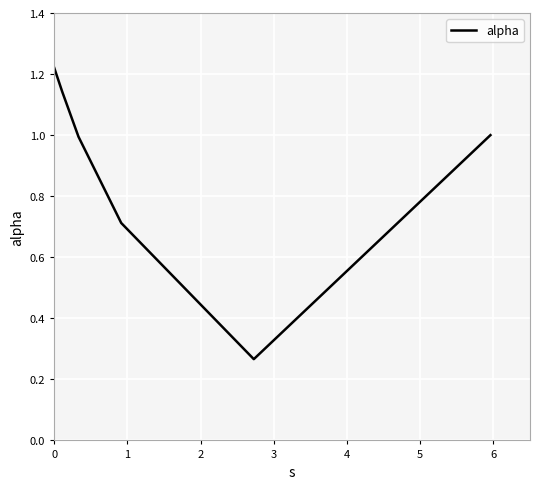

True or false: there are more than 0 points higher than both neighbors.

False